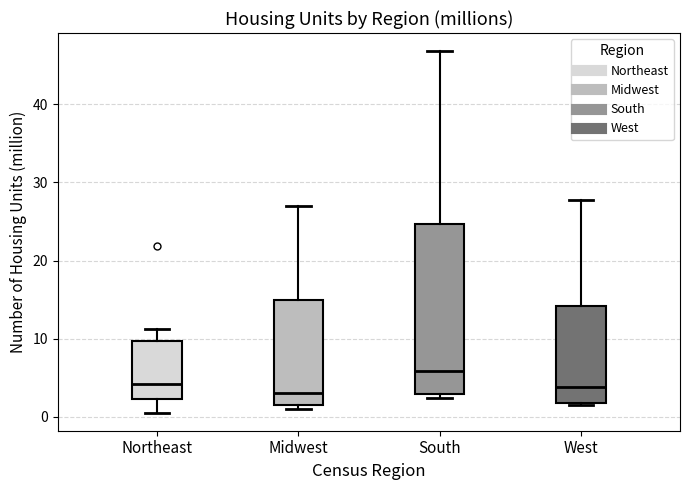

Where is the upper edge of the box for West on the y-axis? The values are not printed on the chart, so give them approximately, as read against the axis.

14